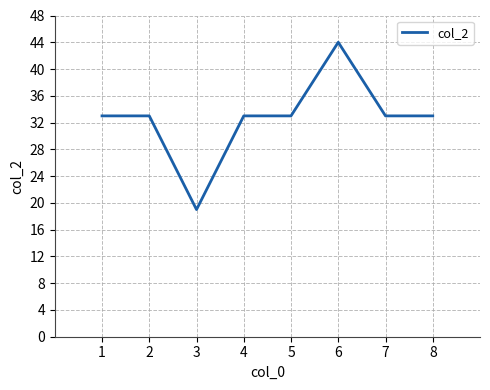

Which category has the lowest value across all series?

3